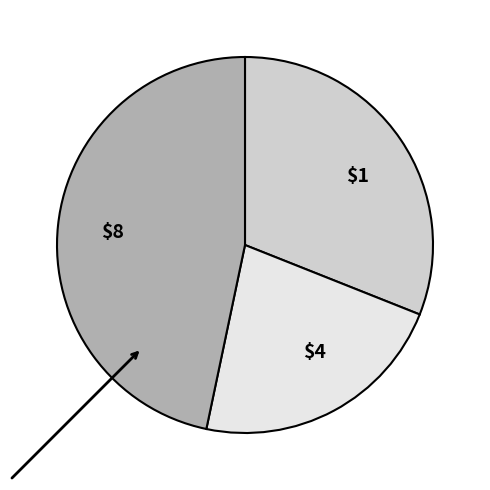

The $4 slice represents 16% of the pie. True or false?

False